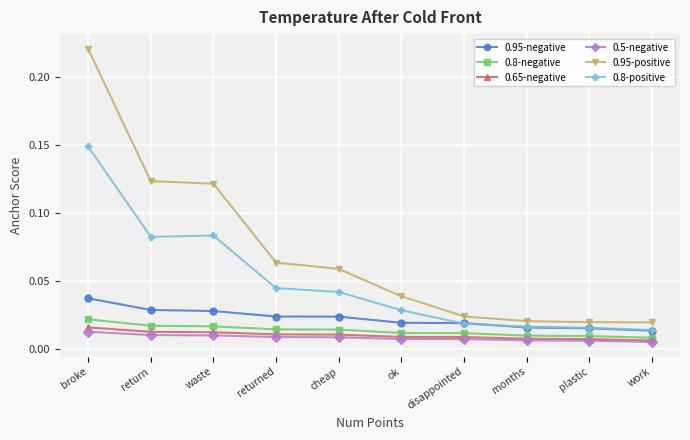

How many 0.95-negative values are between 0 and 1?

10